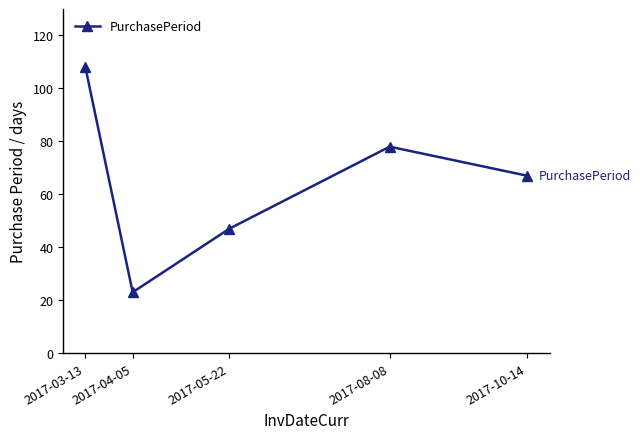

Is it true that the value at 2017-03-13 is 151?

False